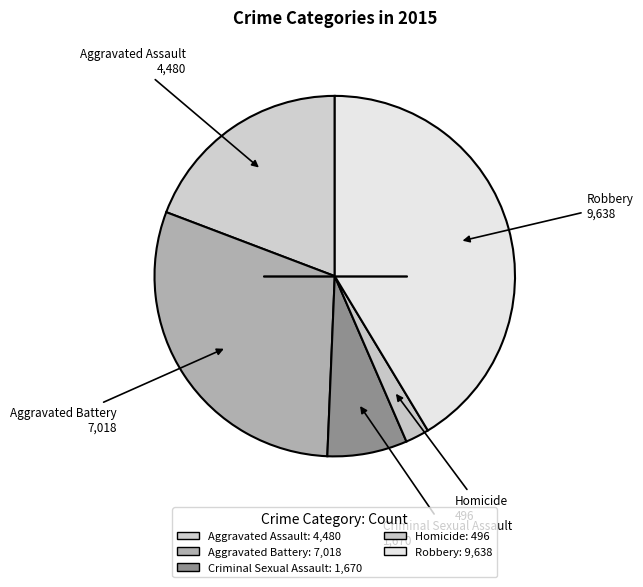

How many slices are in this pie chart?

5